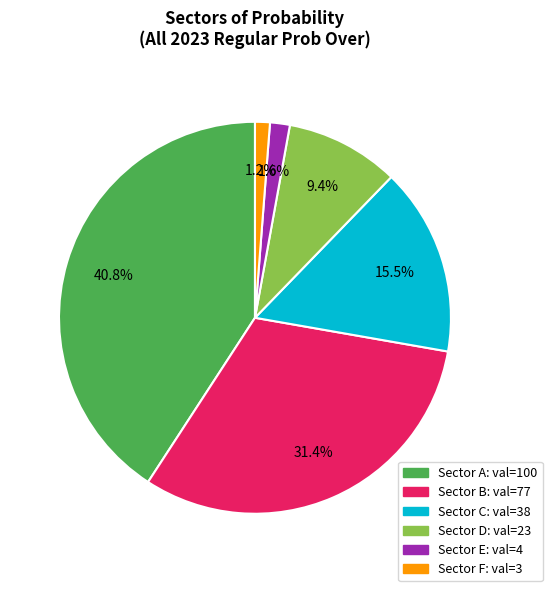

Is there any slice that represents more than half of the pie?

No